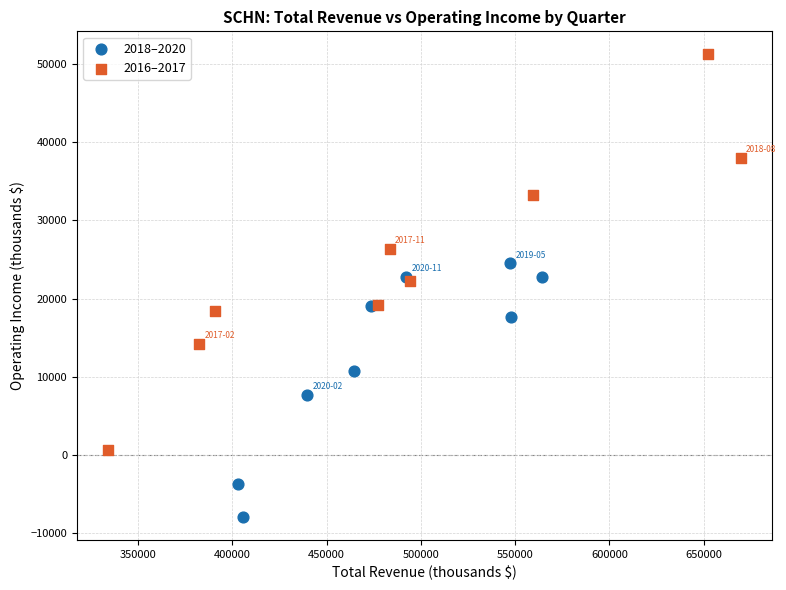

Which series contains the highest Y value?

2016–2017